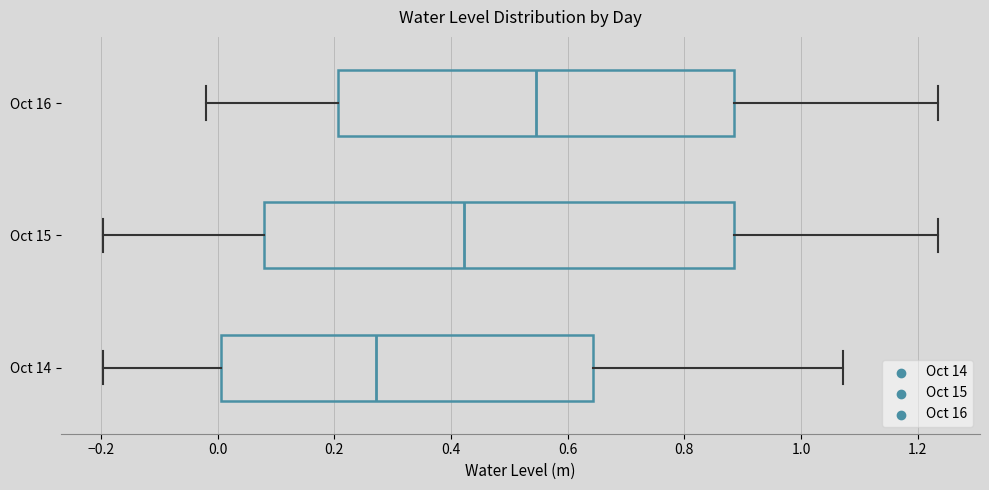

Which box is the widest, from its left edge to its right edge?

Oct 15